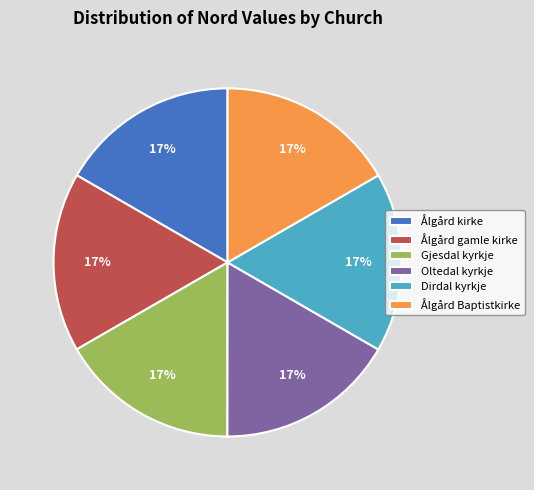

Approximately how many times larger is the value at Gjesdal kyrkje compared to Dirdal kyrkje?

1.0